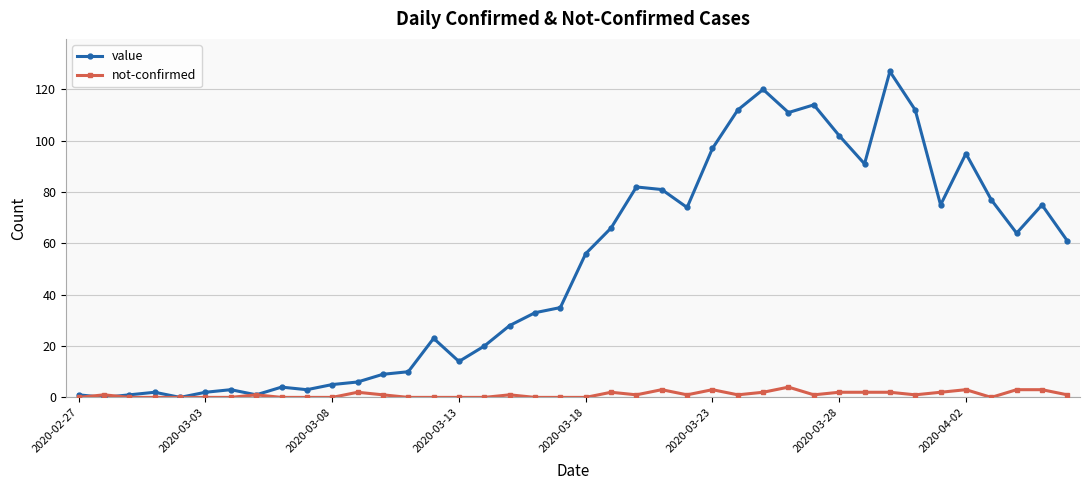

List the series in order of their overall mean, lowest first.

not-confirmed, value